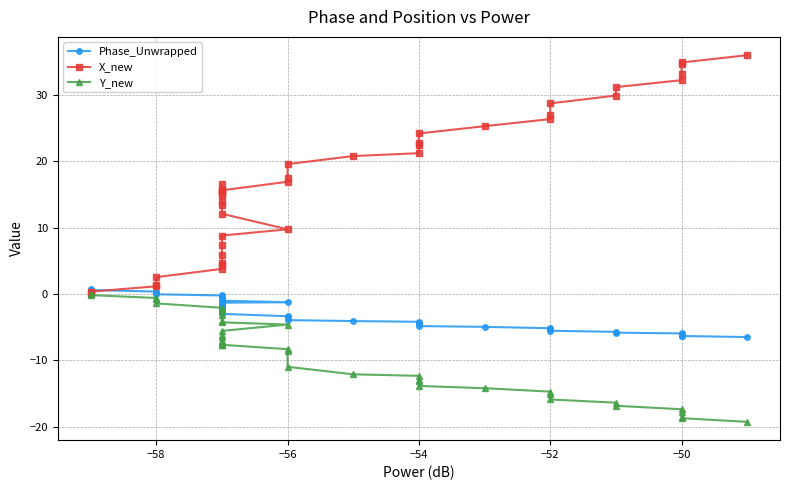

True or false: Y_new and Phase_Unwrapped intersect in this chart.

False